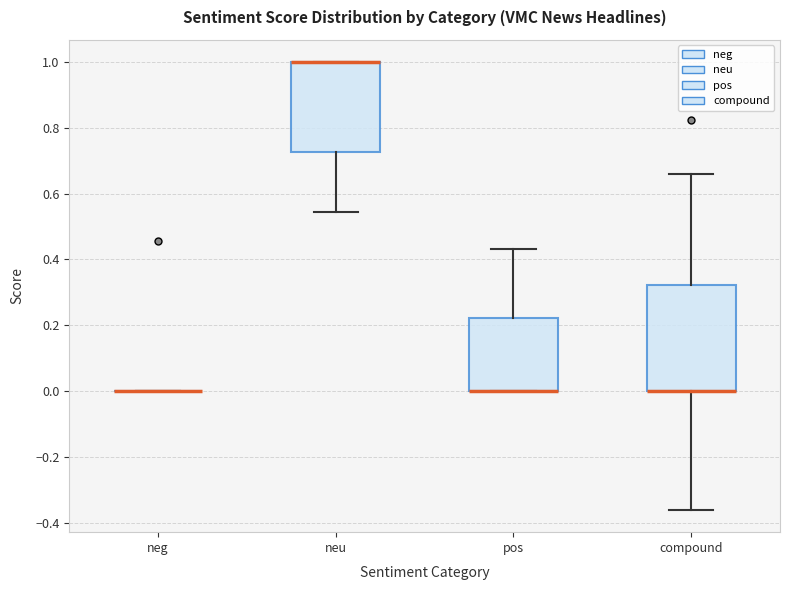

Where does the lower whisker of the box for compound end on the y-axis? The values are not printed on the chart, so give them approximately, as read against the axis.

-0.36